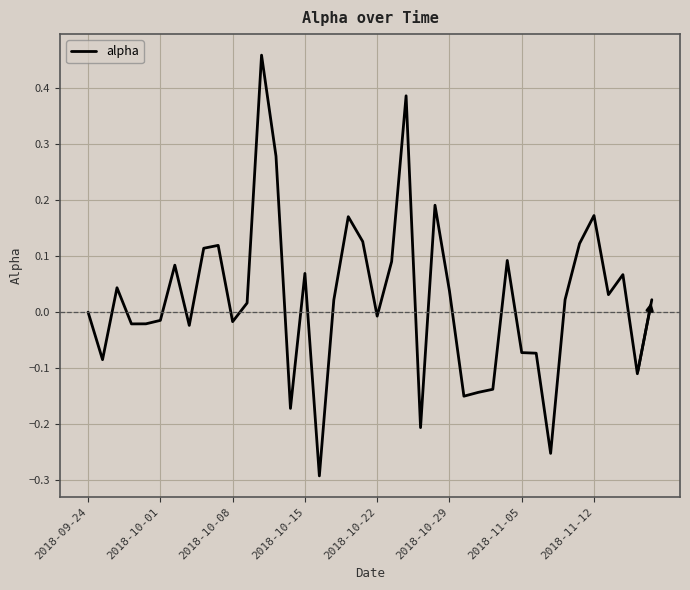

What is the difference between the maximum and minimum values?

0.8